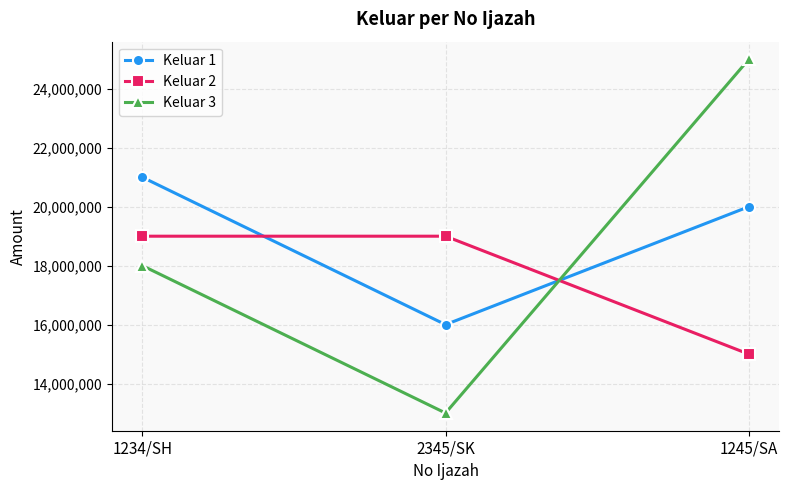

The value of Keluar 1 at 1245/SA is 35664422. True or false?

False